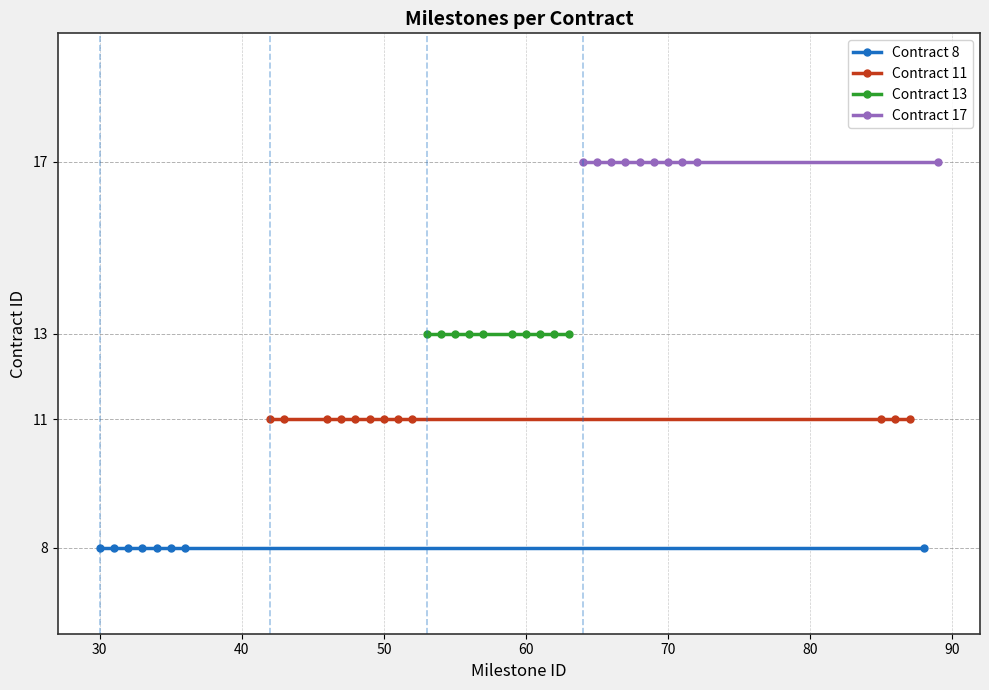

Which label corresponds to the smallest value in the chart?

30